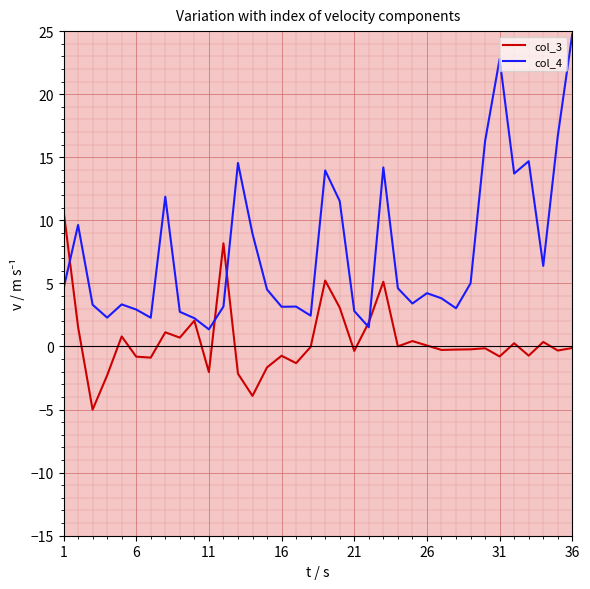

Which series ends up on top after the final intersection of col_4 and col_3?

col_4